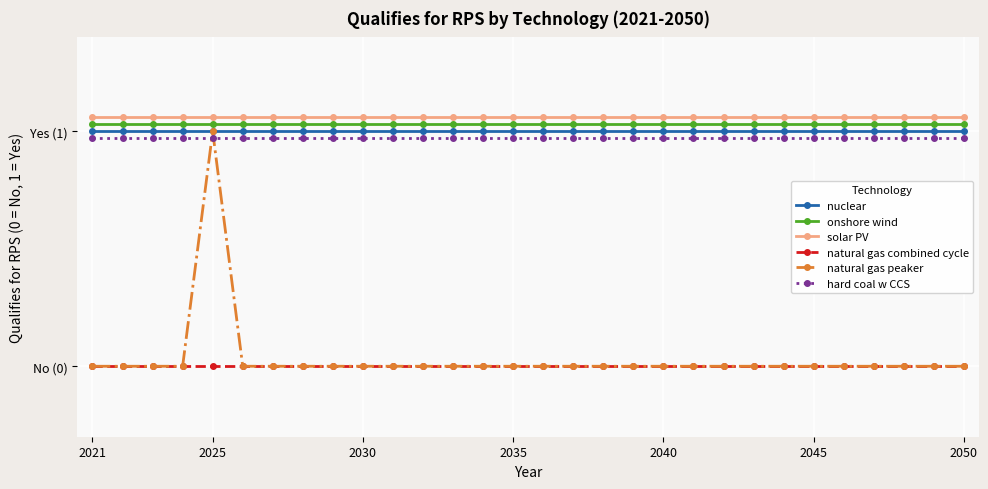

What is the sum of all natural gas peaker values?

1.0